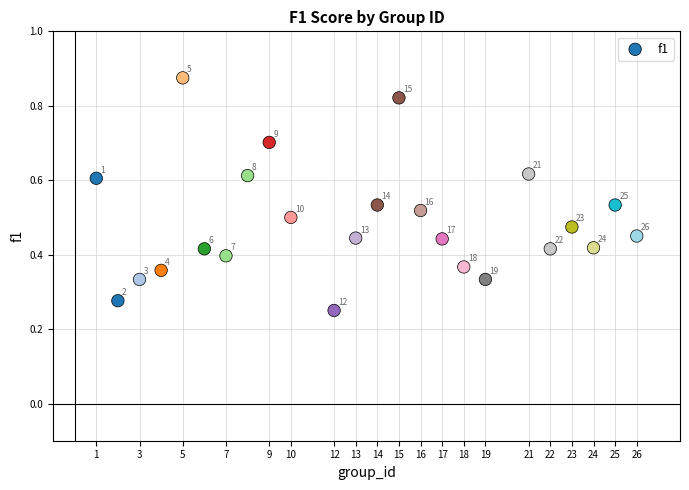

What is the range of X values (max minus min)?

25.0